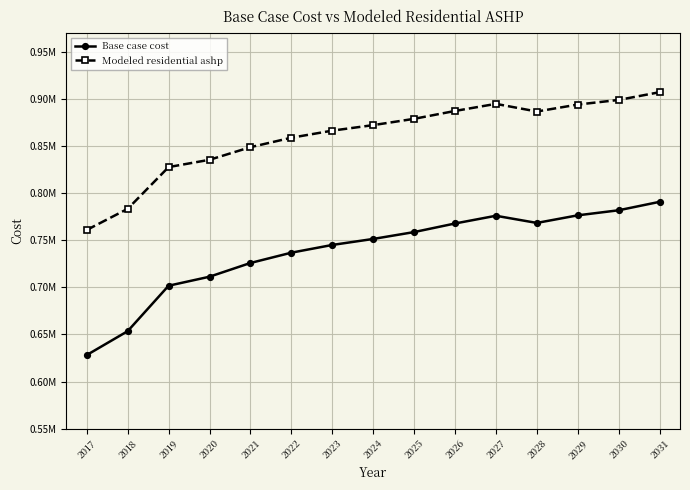

What are all the series names shown in the legend?

Base case cost, Modeled residential ashp